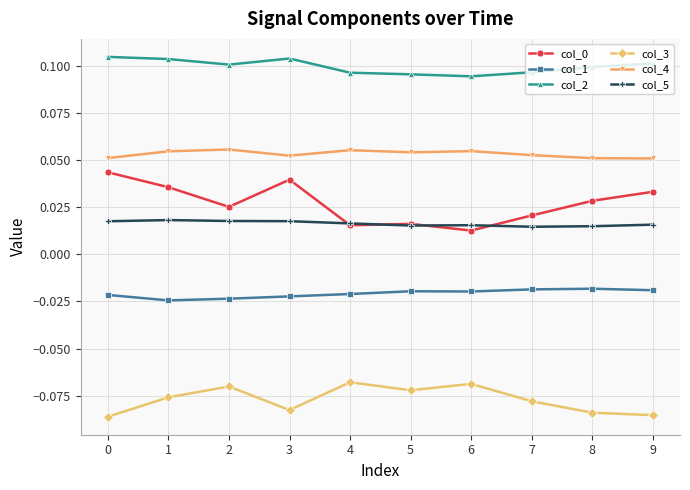

True or false: col_3 and col_2 cross at least once.

False